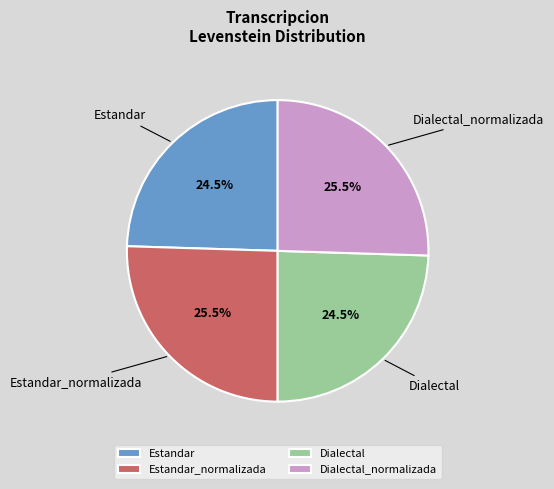

What portion of the pie excludes Estandar_normalizada?

74.5%